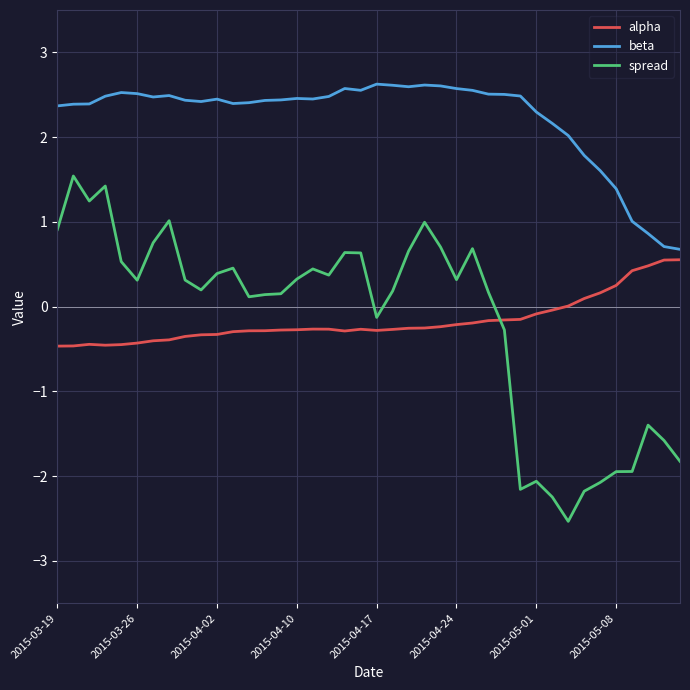

Which series has the largest total across all categories?

beta